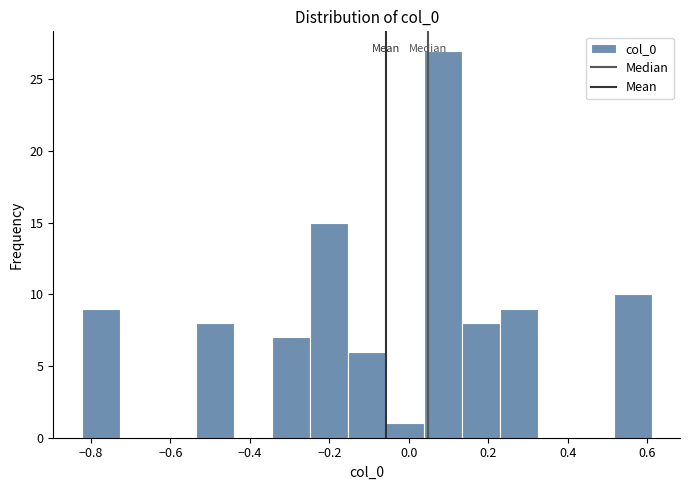

Over which range of the x-axis is the bar tallest?

0.04 to 0.14